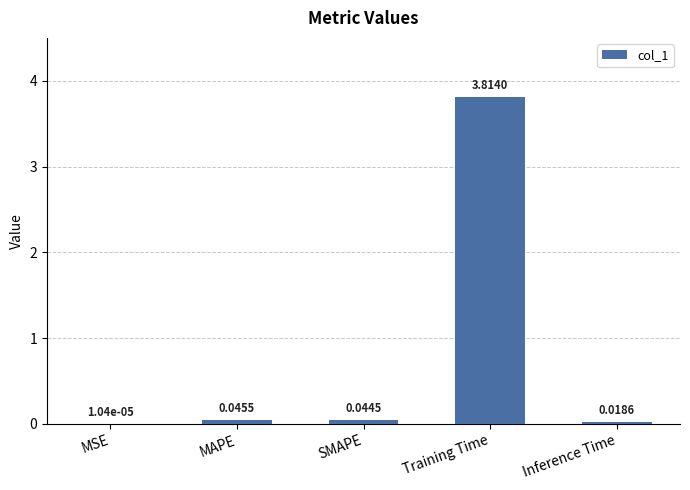

Count the number of categories in the chart.

5